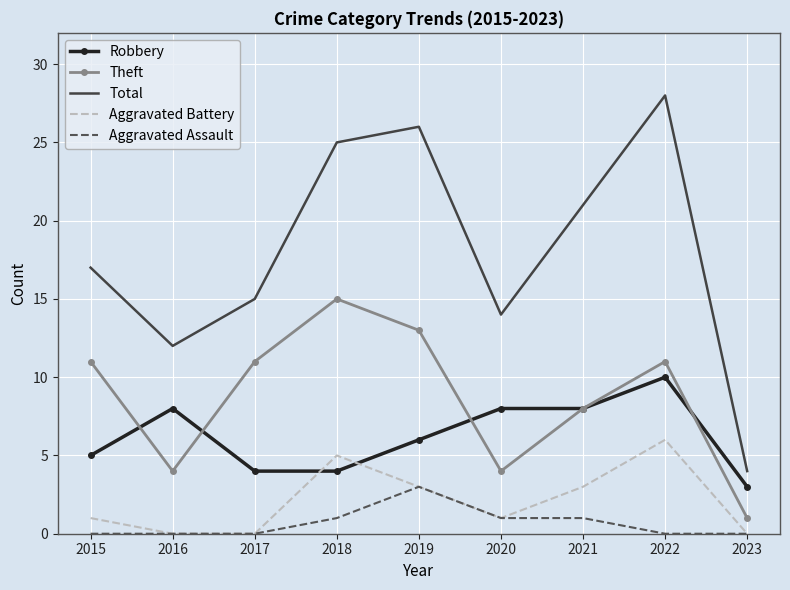

The Aggravated Battery series shows 1 at 2015. True or false?

True